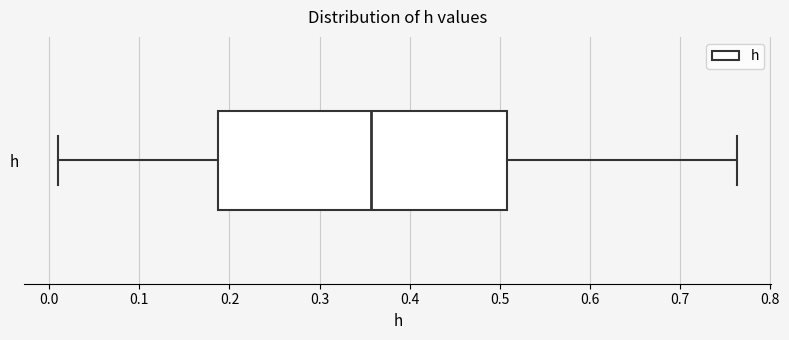

Transcribe this box plot: give where the median line is, the range the box spans, and where the two whiskers end, as read against the x-axis. The values are not printed on the chart, so give them approximately, as read against the axis.

median 0.36, box 0.19 to 0.51, whiskers 0.01 to 0.76